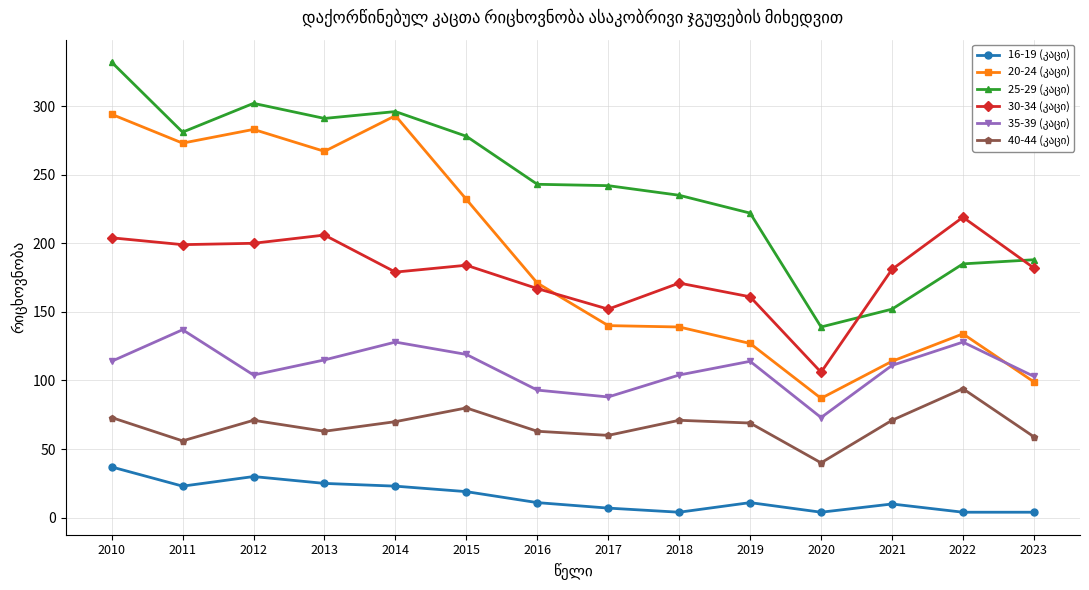

What is the difference between the highest and lowest values at 2011?

258